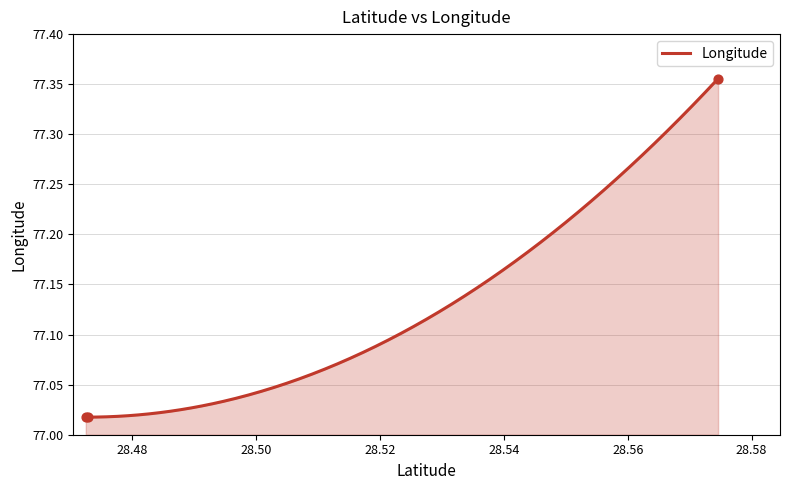

Approximately how many times larger is the value at 28.5745769 compared to 28.4724897?

1.0